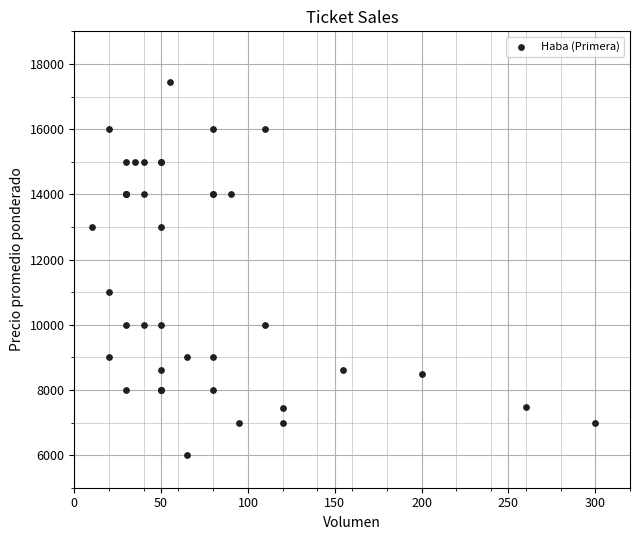

What Y value in the scatter plot is closest to 11727?

11000